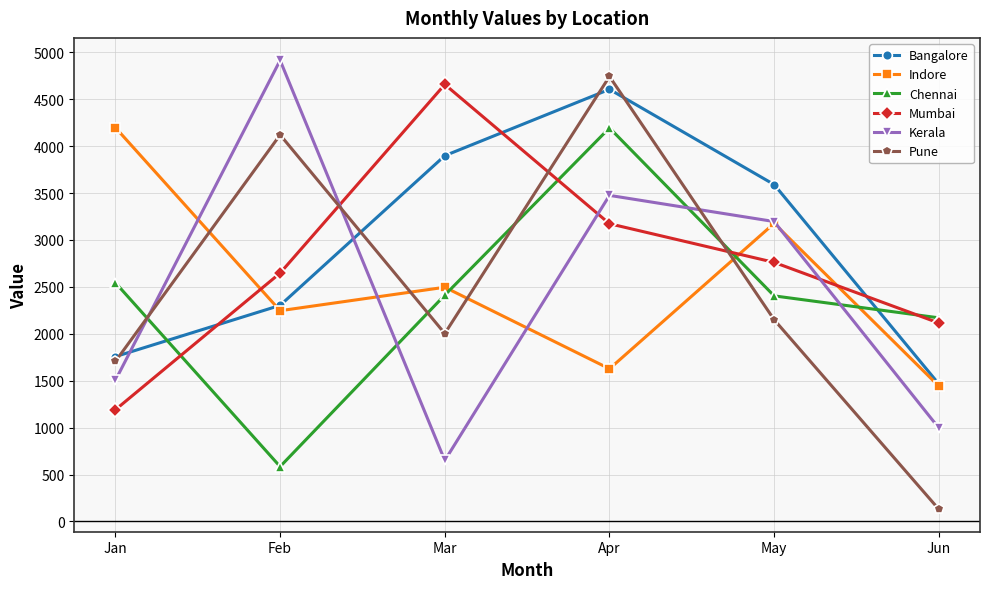

At which category does Indore reach its first local valley?

Feb